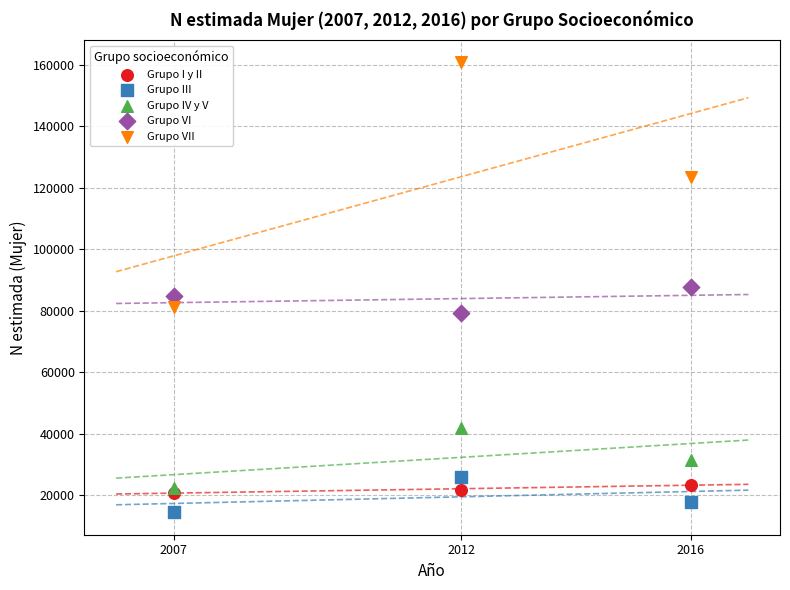

In the Grupo VII series, what Y value is closest to 121081?

123553